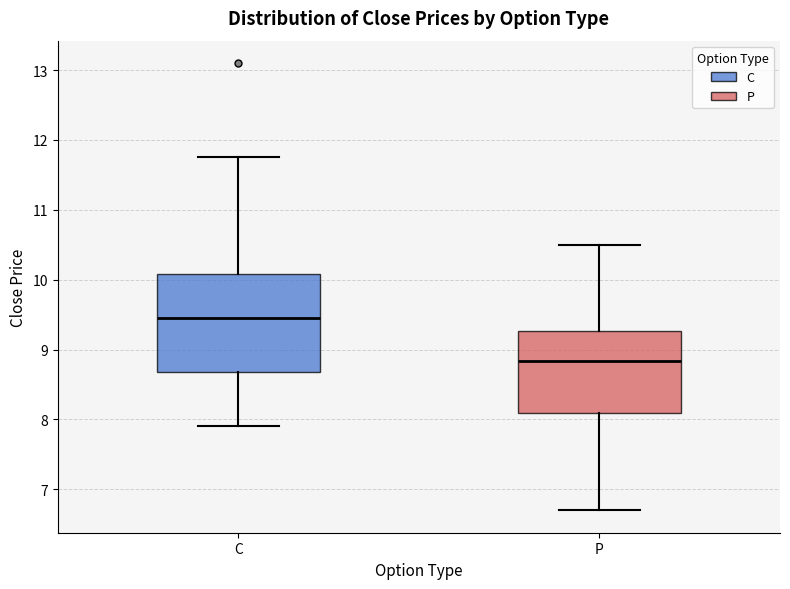

Where does the median line of the box for C sit on the y-axis? The values are not printed on the chart, so give them approximately, as read against the axis.

9.5